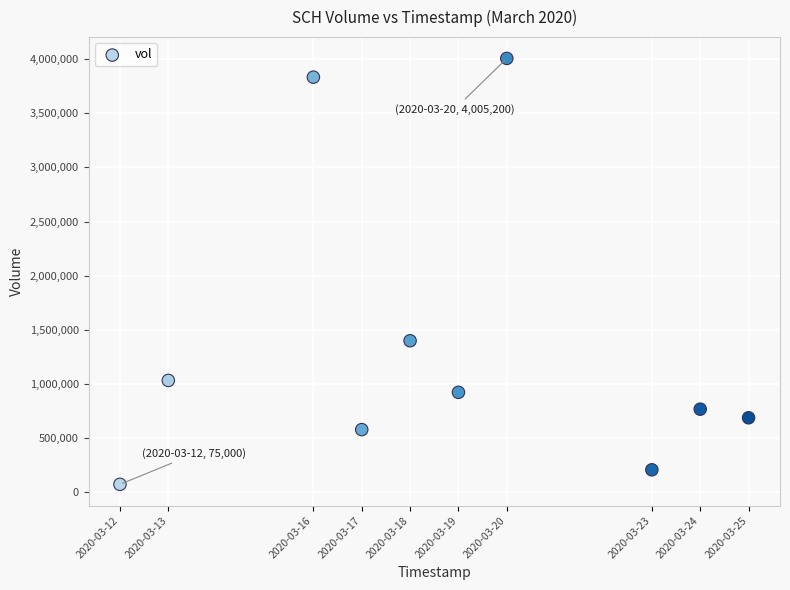

What is the range of Y values (max minus min)?

3930200